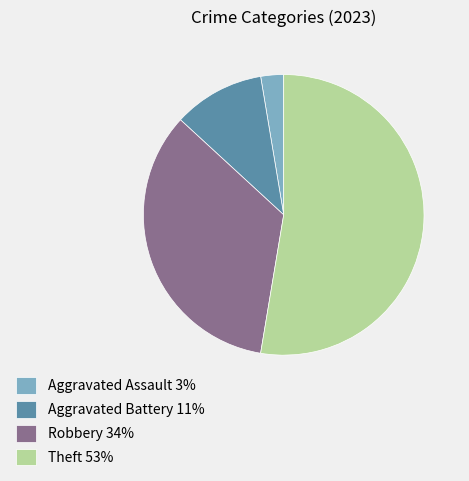

Does any single category account for the majority?

Yes